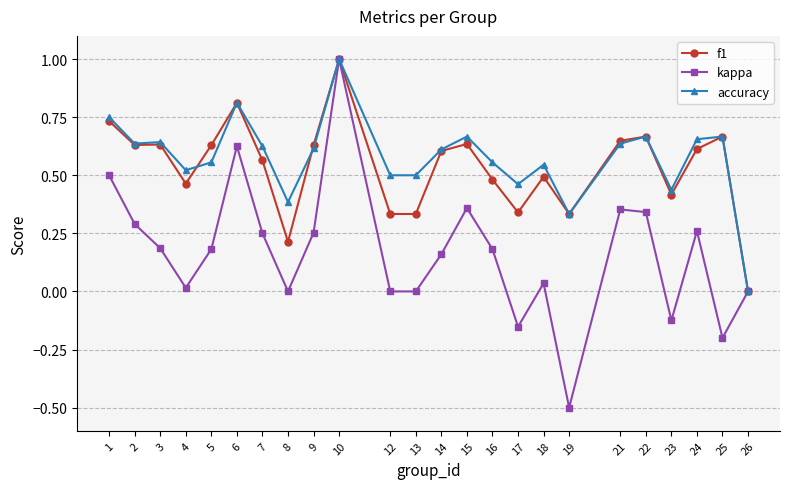

True or false: kappa has a value of -0.1 at 17.

False